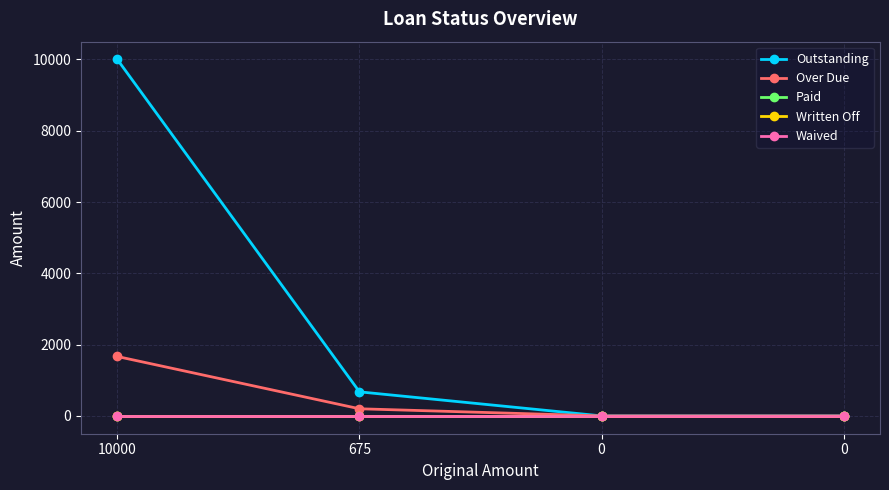

True or false: Outstanding and Written Off cross at least once.

False